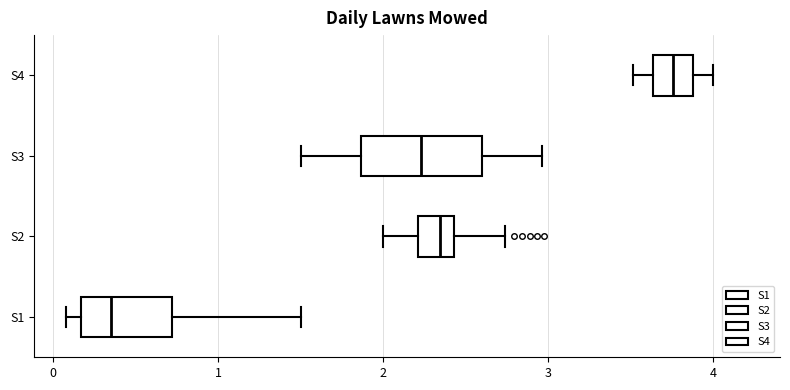

Which box's median line is the furthest to the left?

S1